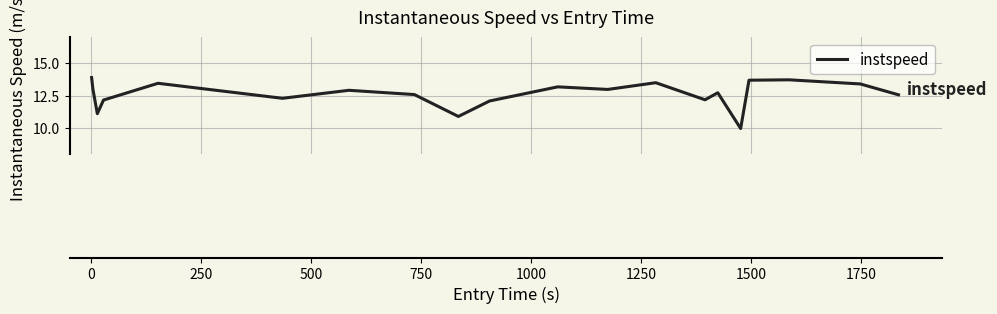

What is the difference between the maximum and minimum values?

3.9